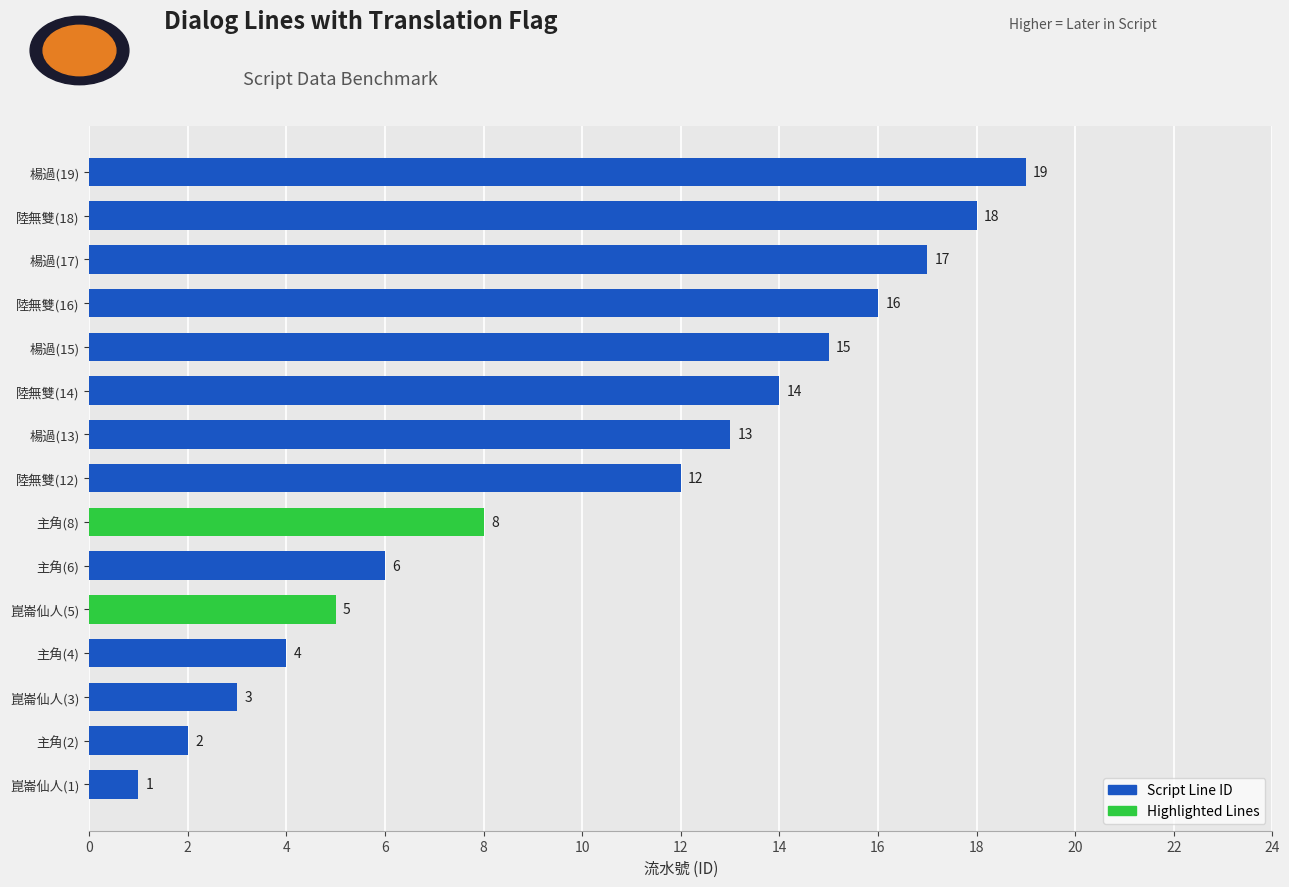

At which label is the value closest to 10?

主角(8)